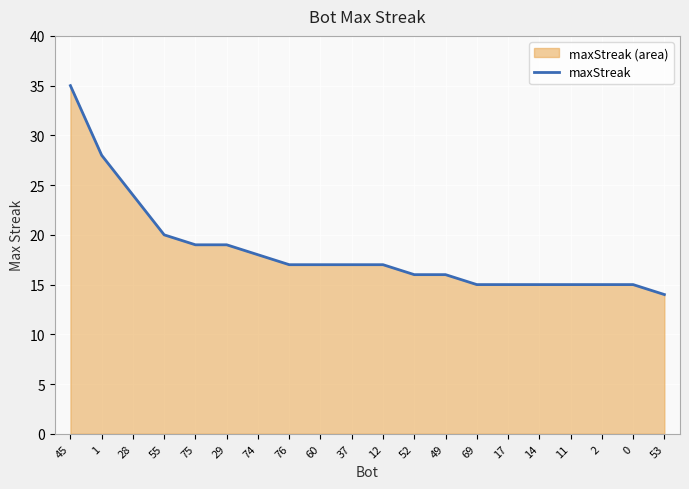

At which label does the data first exceed 17?

45